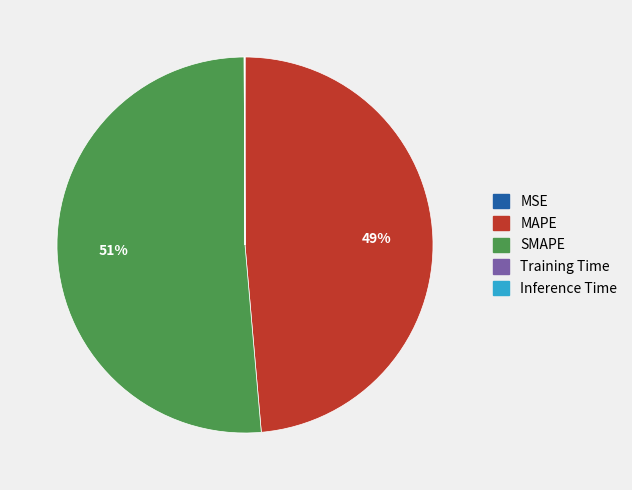

To the nearest percent, what is the average slice percentage?

20%